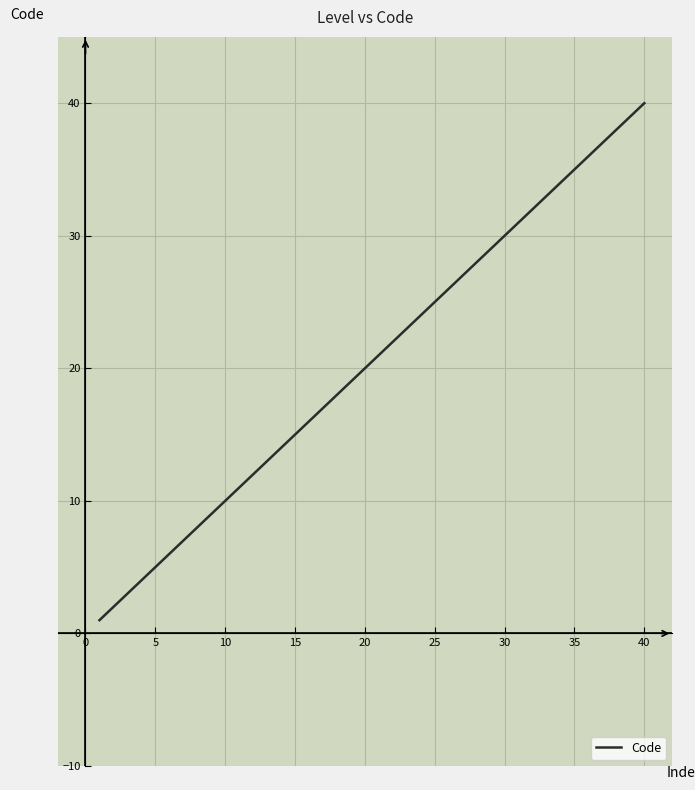

What is the difference between the maximum and minimum values?

39